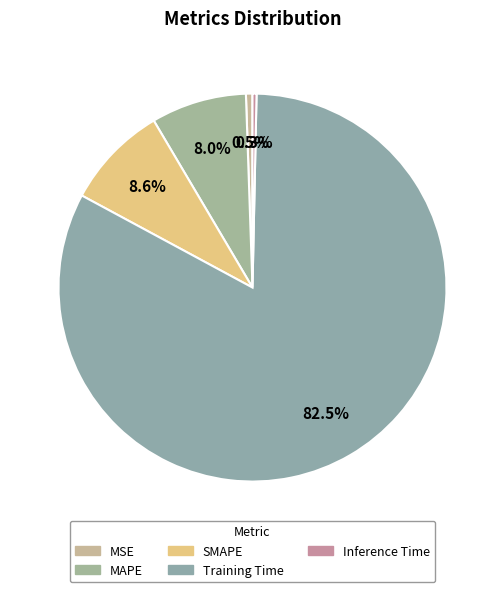

Is the sum of MSE and SMAPE greater than half?

No